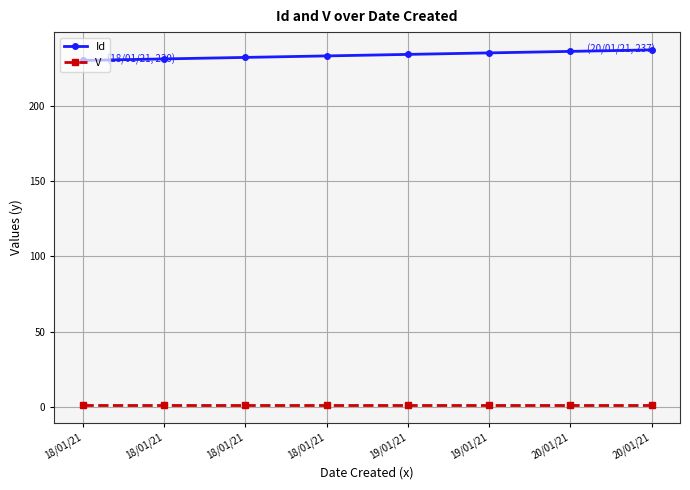

Between 18/01/21 and 19/01/21, which series saw the biggest shift?

Id